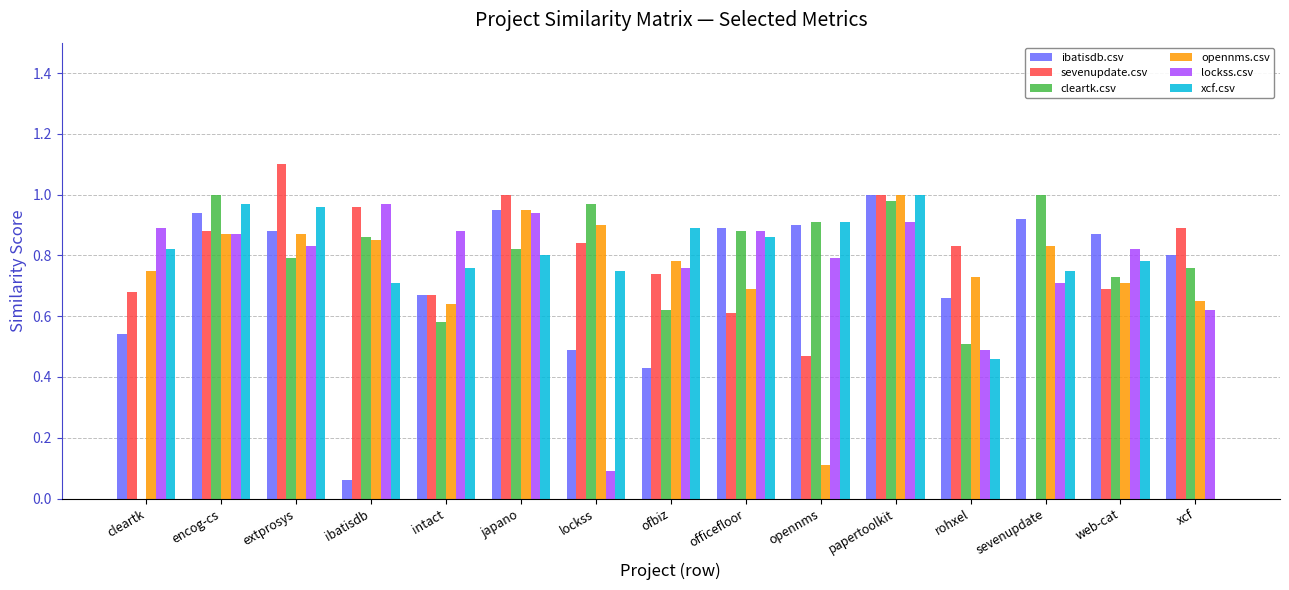

How many data points does each series have?

15